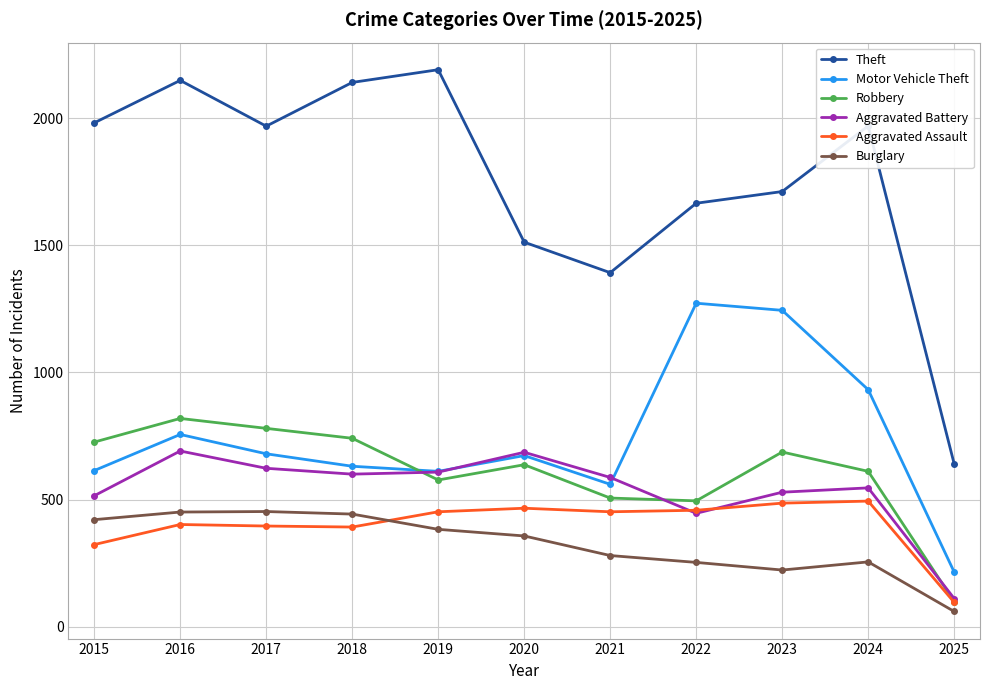

What is the value of the Motor Vehicle Theft point at the 1st from the left?

614